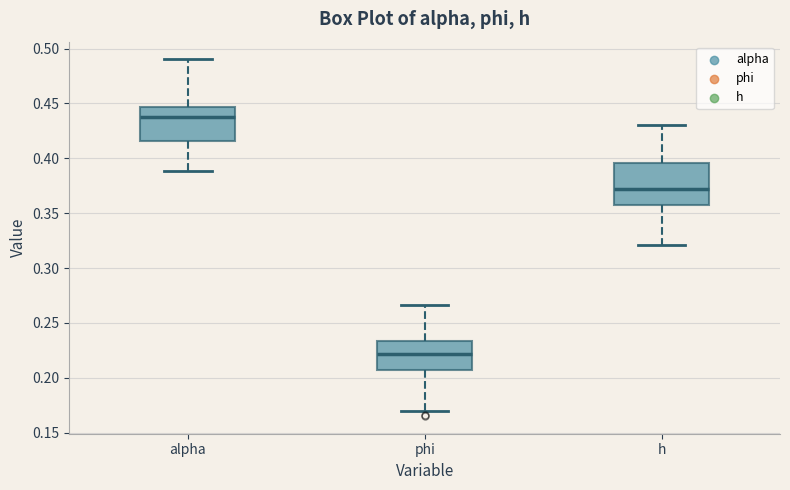

Reading left to right, read every box against the y-axis: the position of its median line, the range the box covers, and the ends of its whiskers. The values are not printed on the chart, so give them approximately, as read against the axis.

alpha: median 0.440, box 0.415 to 0.445, whiskers 0.390 to 0.490
phi: median 0.220, box 0.205 to 0.235, whiskers 0.170 to 0.265
h: median 0.370, box 0.360 to 0.395, whiskers 0.320 to 0.430